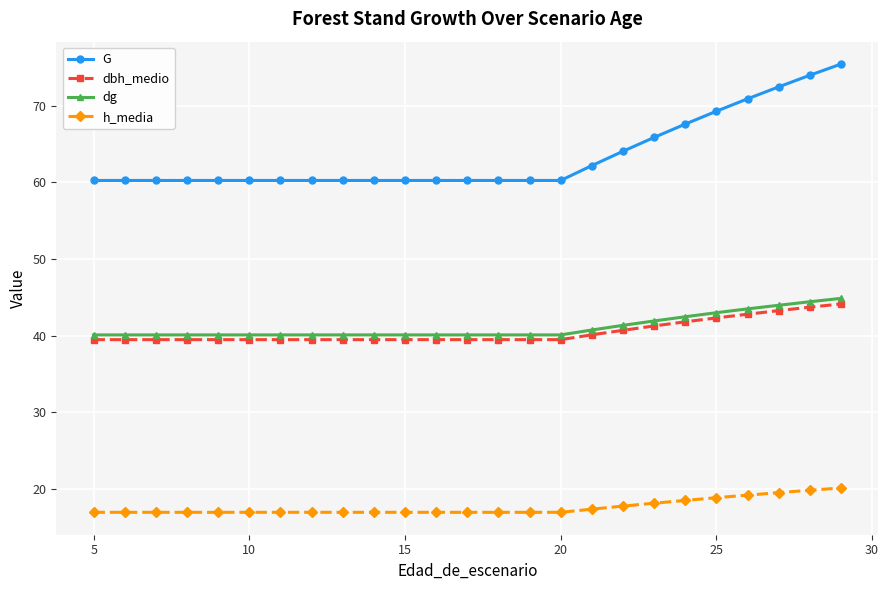

What is the lowest value of the G series?

60.3